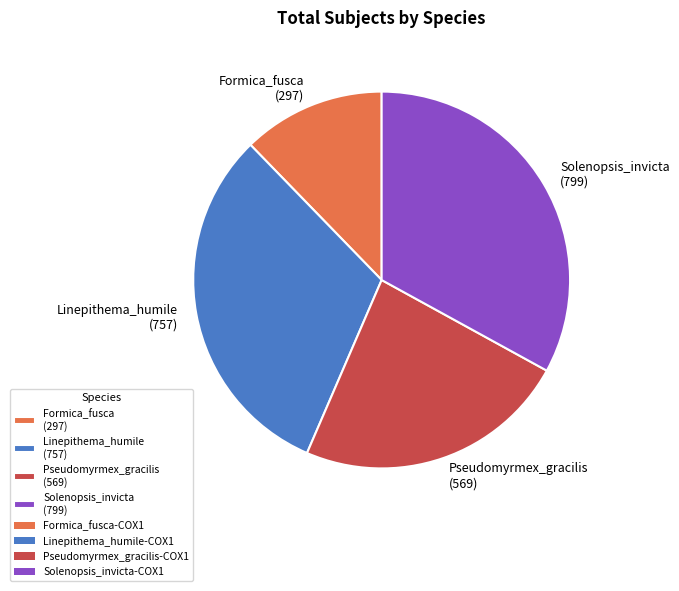

Between Pseudomyrmex_gracilis (569) and Formica_fusca (297), which is larger?

Pseudomyrmex_gracilis (569)